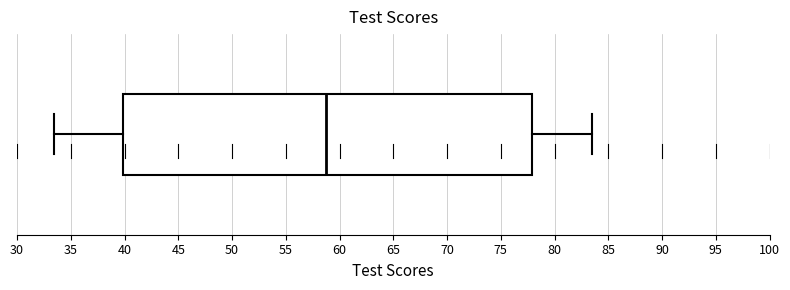

Transcribe this box plot: give where the median line is, the range the box spans, and where the two whiskers end, as read against the x-axis. The values are not printed on the chart, so give them approximately, as read against the axis.

median 58.5, box 40.0 to 78.0, whiskers 33.5 to 83.5